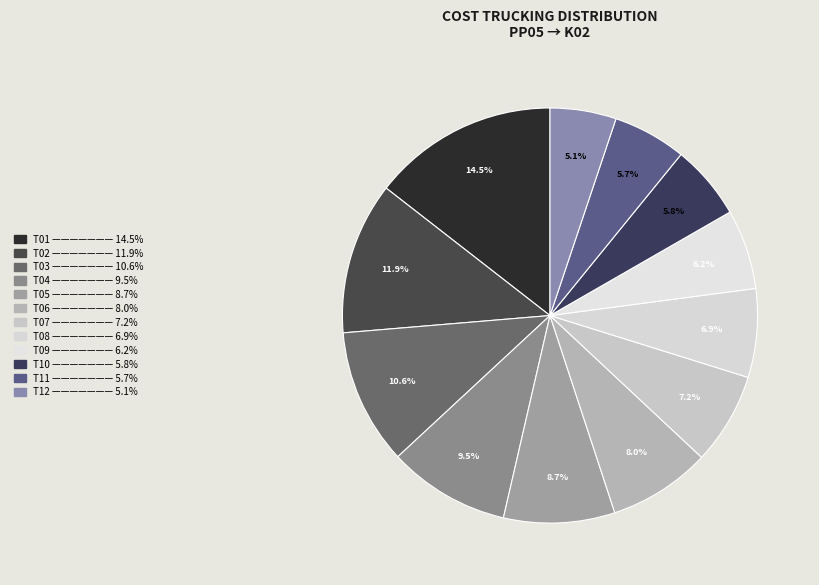

How many slices are in this pie chart?

12